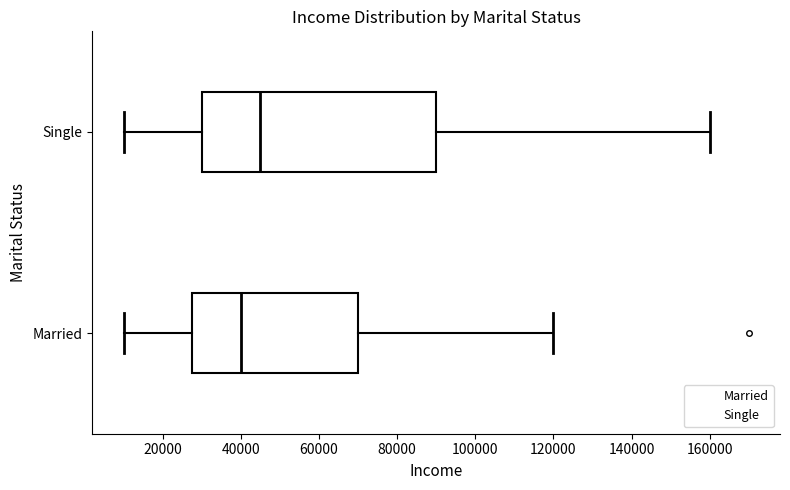

Where is the left edge of the box for Single on the x-axis? The values are not printed on the chart, so give them approximately, as read against the axis.

30000